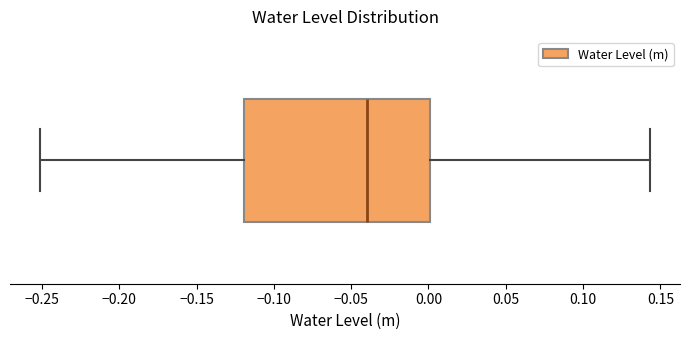

Read this box plot against the x-axis: the position of the median line, the range covered by the box, and the ends of both whiskers. The values are not printed on the chart, so give them approximately, as read against the axis.

median -0.040, box -0.120 to 0.000, whiskers -0.250 to 0.145